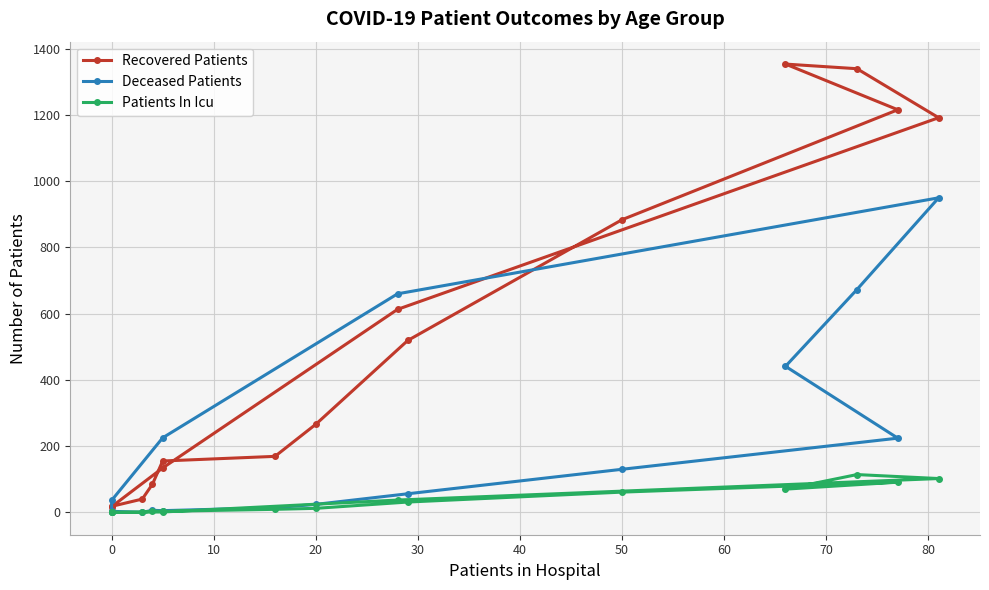

At 0, list the series in order from largest to smallest.

Recovered Patients, Deceased Patients, Patients In Icu